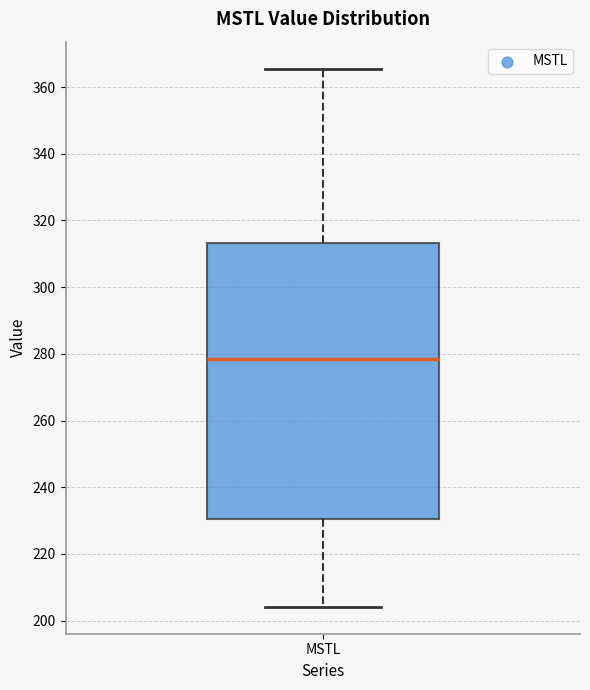

Transcribe this box plot: give where the median line is, the range the box spans, and where the two whiskers end, as read against the y-axis. The values are not printed on the chart, so give them approximately, as read against the axis.

median 278, box 230 to 314, whiskers 204 to 366